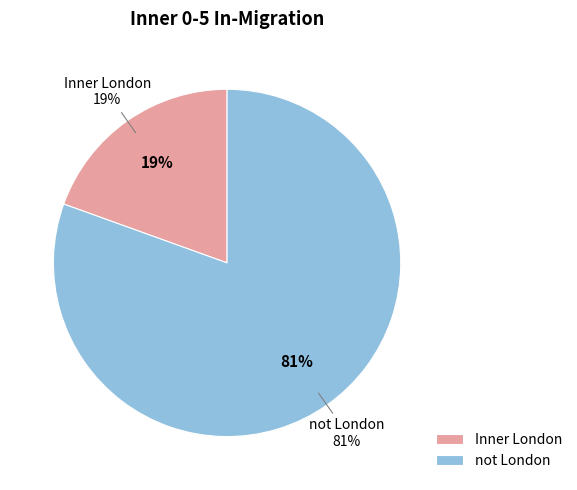

True or false: Inner London accounts for 19% of the total.

True